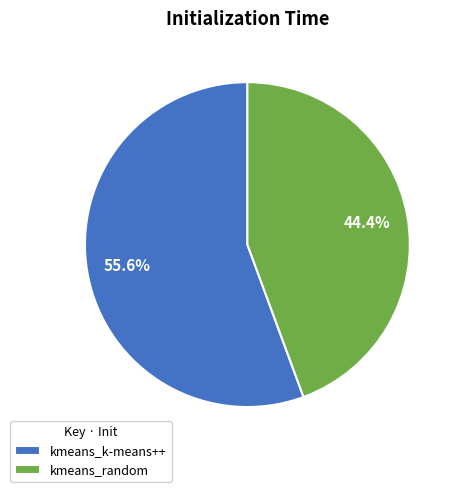

Which slice is the largest?

kmeans_k-means++